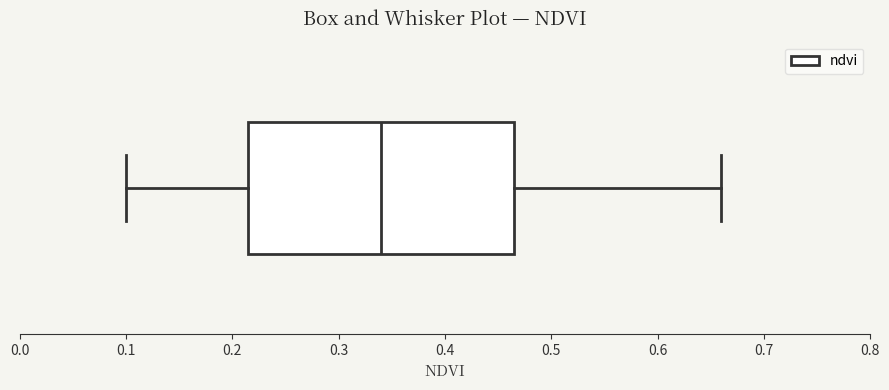

Read this box plot against the x-axis: the position of the median line, the range covered by the box, and the ends of both whiskers. The values are not printed on the chart, so give them approximately, as read against the axis.

median 0.34, box 0.22 to 0.47, whiskers 0.10 to 0.66